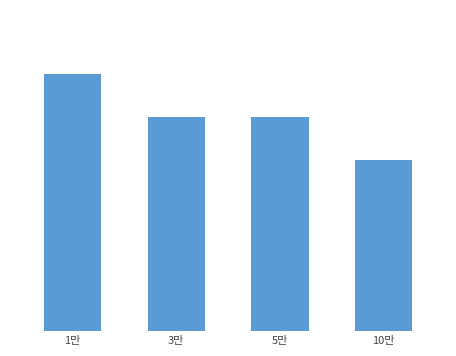

The chart shows a value of 5 at 5만. True or false?

True